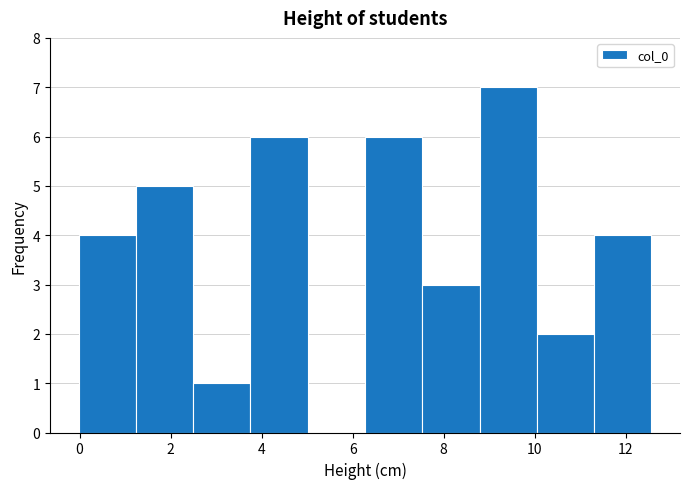

Which range on the x-axis has the tallest bar?

8.8 to 10.0